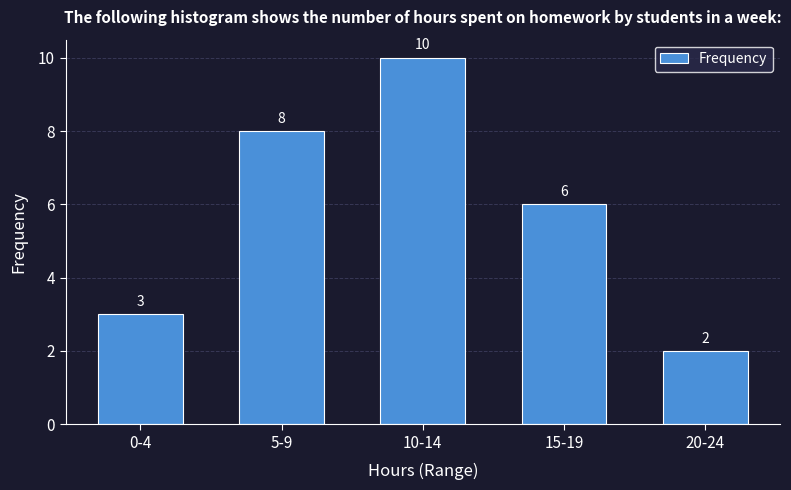

Reading right to left, what are all the values shown in this chart?

20-24=2	15-19=6	10-14=10	5-9=8	0-4=3